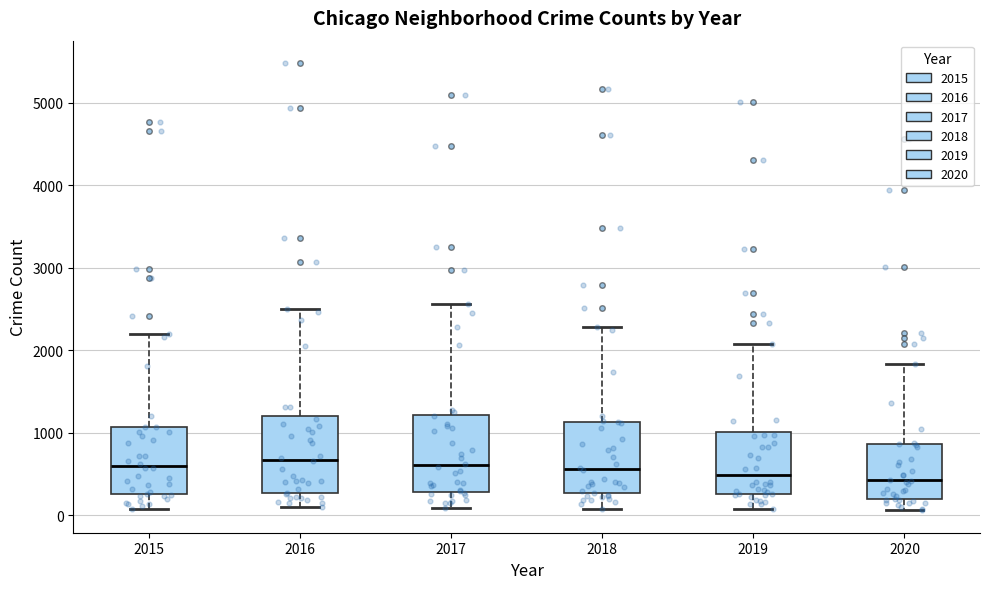

Reading left to right, read every box against the y-axis: the position of its median line, the range the box covers, and the ends of its whiskers. The values are not printed on the chart, so give them approximately, as read against the axis.

2015: median 600, box 300 to 1100, whiskers 100 to 2200
2016: median 700, box 300 to 1200, whiskers 100 to 2500
2017: median 600, box 300 to 1200, whiskers 100 to 2600
2018: median 600, box 300 to 1100, whiskers 100 to 2300
2019: median 500, box 300 to 1000, whiskers 100 to 2100
2020: median 400, box 200 to 900, whiskers 100 to 1800